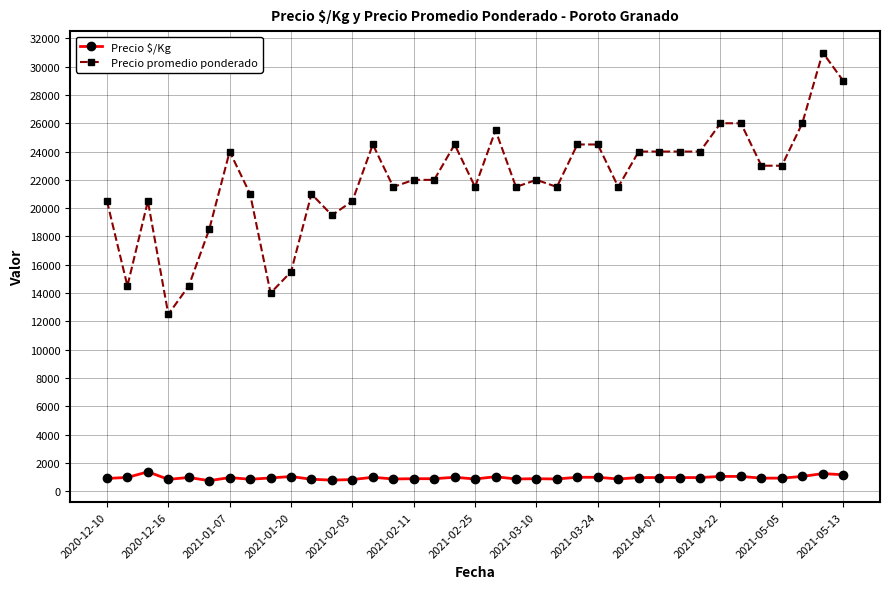

Which series has the largest total across all categories?

Precio promedio ponderado